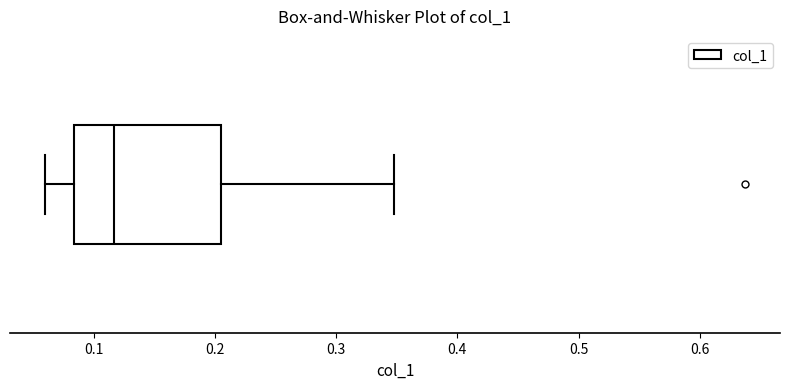

Transcribe this box plot: give where the median line is, the range the box spans, and where the two whiskers end, as read against the x-axis. The values are not printed on the chart, so give them approximately, as read against the axis.

median 0.12, box 0.08 to 0.20, whiskers 0.06 to 0.35